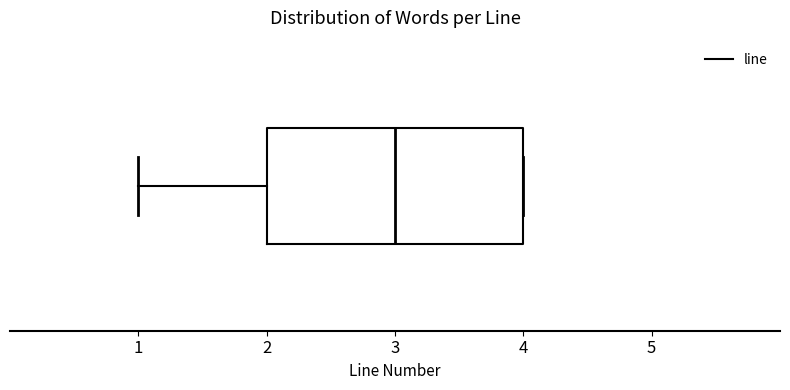

Read this box plot against the x-axis: the position of the median line, the range covered by the box, and the ends of both whiskers. The values are not printed on the chart, so give them approximately, as read against the axis.

median 3, box 2 to 4, whiskers 1 to 4